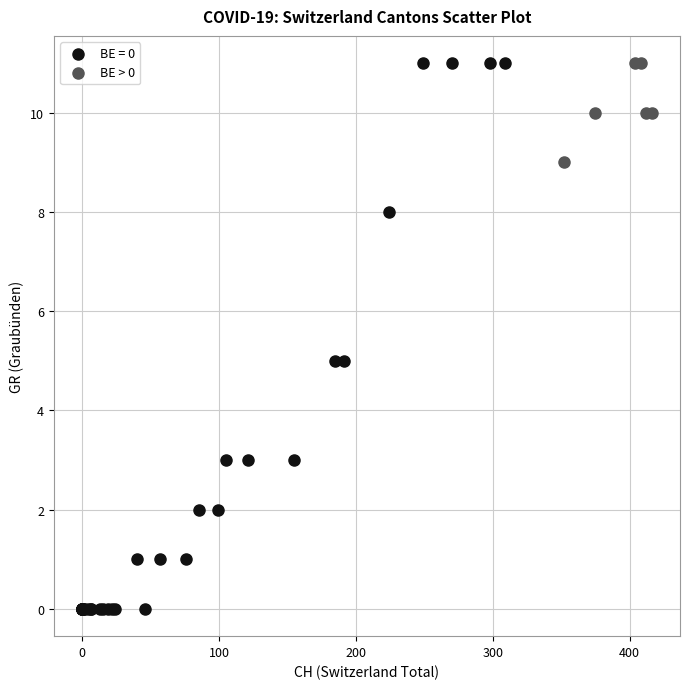

Which series contains the lowest Y value?

BE = 0